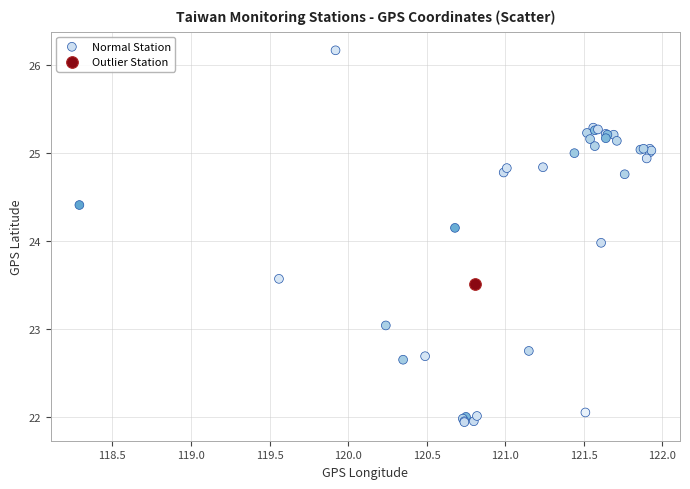

What are all the series names shown in the legend?

Normal Station, Outlier Station